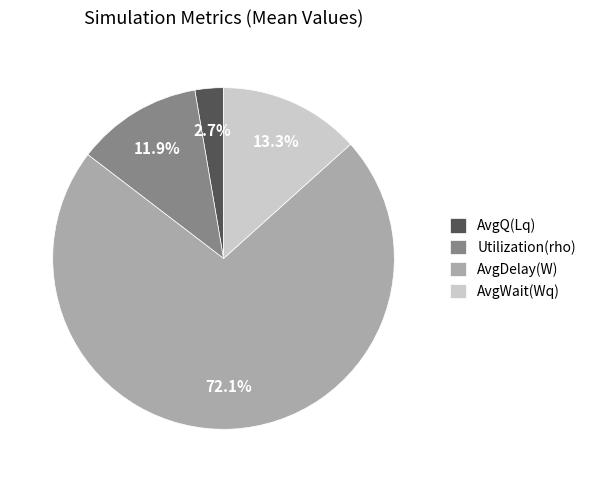

What percentage do Utilization(rho) and AvgQ(Lq) together represent?

14.6%